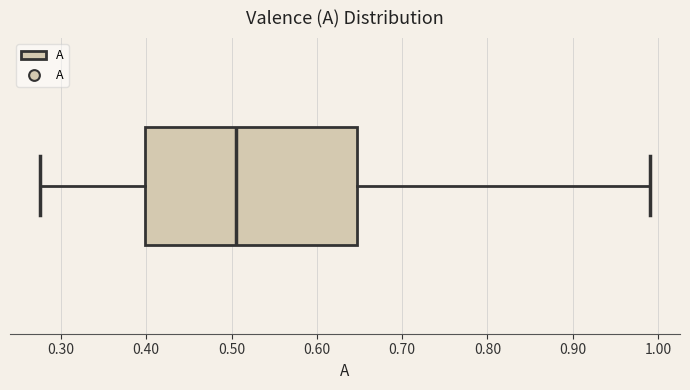

Where is the right edge of the box on the x-axis? The values are not printed on the chart, so give them approximately, as read against the axis.

0.65